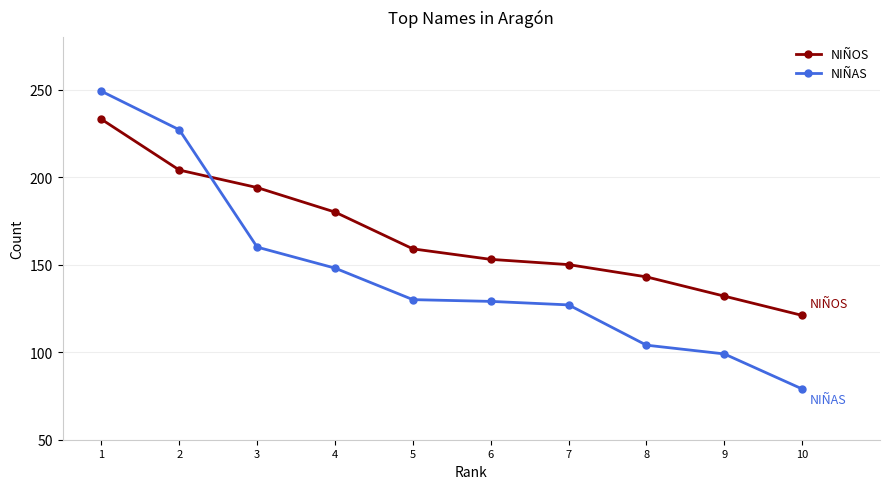

Which series changed the most between 2 and 10?

NIÑAS